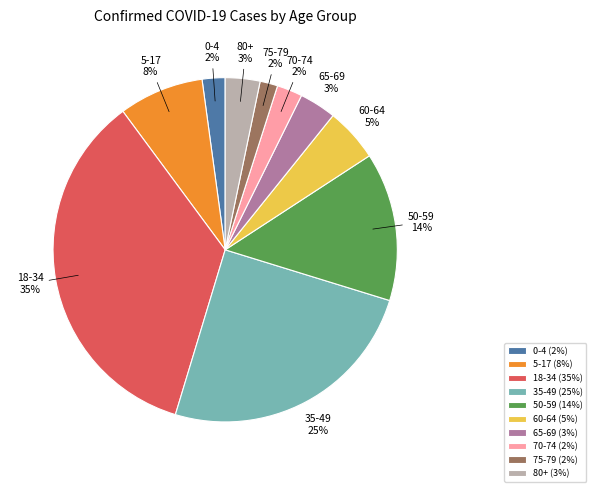

Is there any slice that represents more than half of the pie?

No